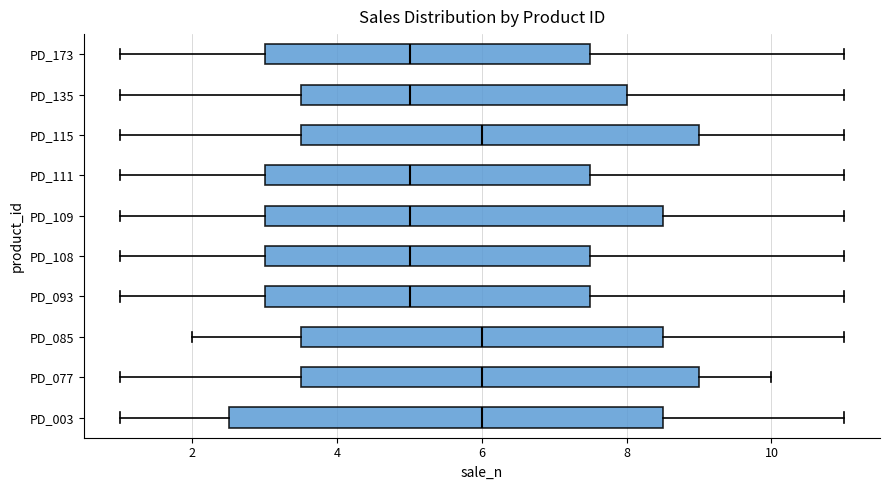

Where does the right whisker of the box for PD_173 end on the x-axis? The values are not printed on the chart, so give them approximately, as read against the axis.

11.0